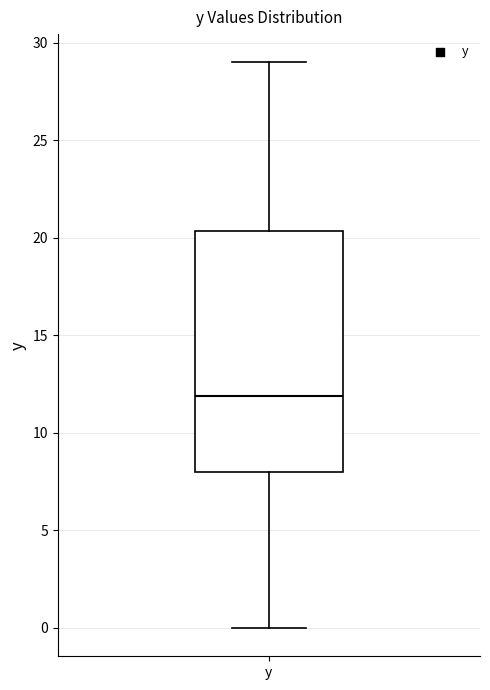

Read this box plot against the y-axis: the position of the median line, the range covered by the box, and the ends of both whiskers. The values are not printed on the chart, so give them approximately, as read against the axis.

median 12.0, box 8.0 to 20.5, whiskers 0.0 to 29.0